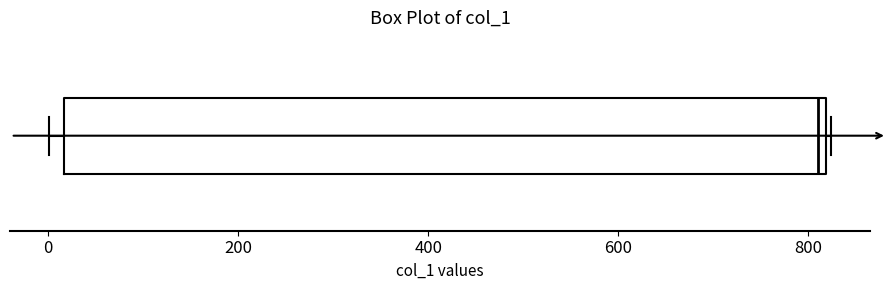

Read this box plot against the x-axis: the position of the median line, the range covered by the box, and the ends of both whiskers. The values are not printed on the chart, so give them approximately, as read against the axis.

median 820 (just left of the box's right edge), box 20 to 820, whiskers 0 to 820